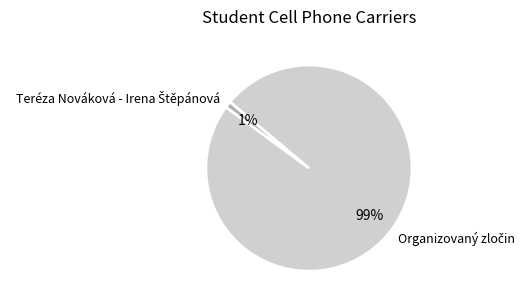

Does any single category account for the majority?

Yes